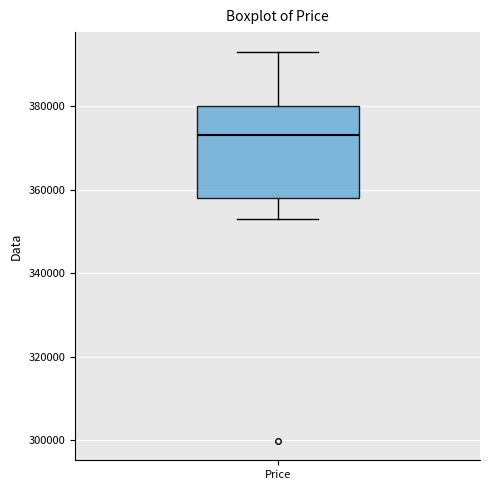

Transcribe this box plot: give where the median line is, the range the box spans, and where the two whiskers end, as read against the y-axis. The values are not printed on the chart, so give them approximately, as read against the axis.

median 374000, box 358000 to 380000, whiskers 354000 to 394000